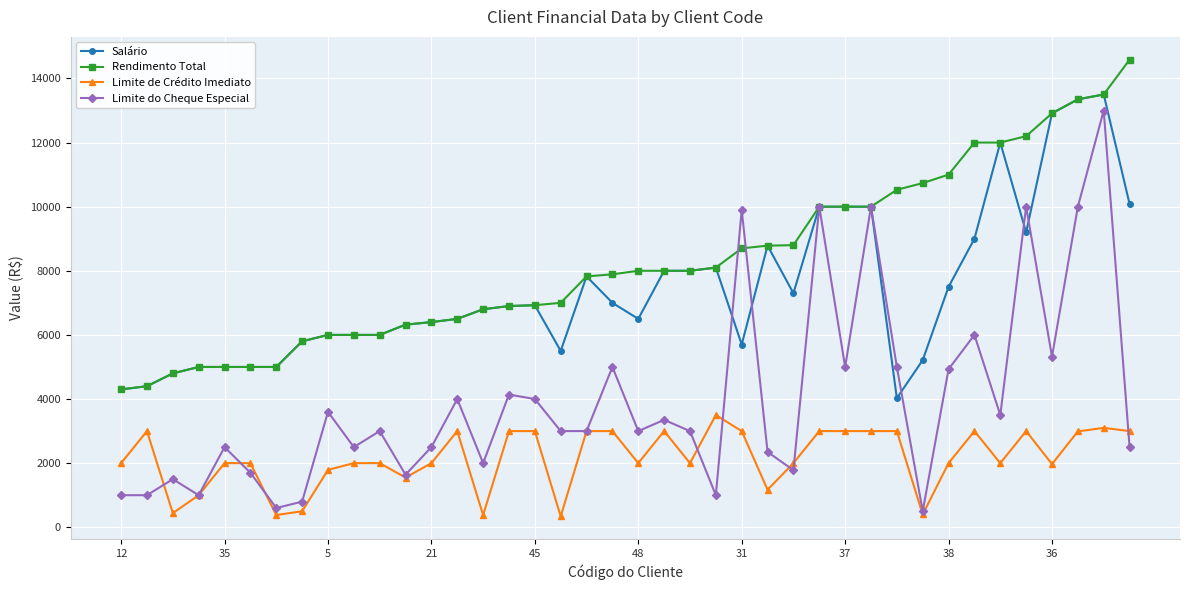

What is the maximum value shown in the chart?

14584.0